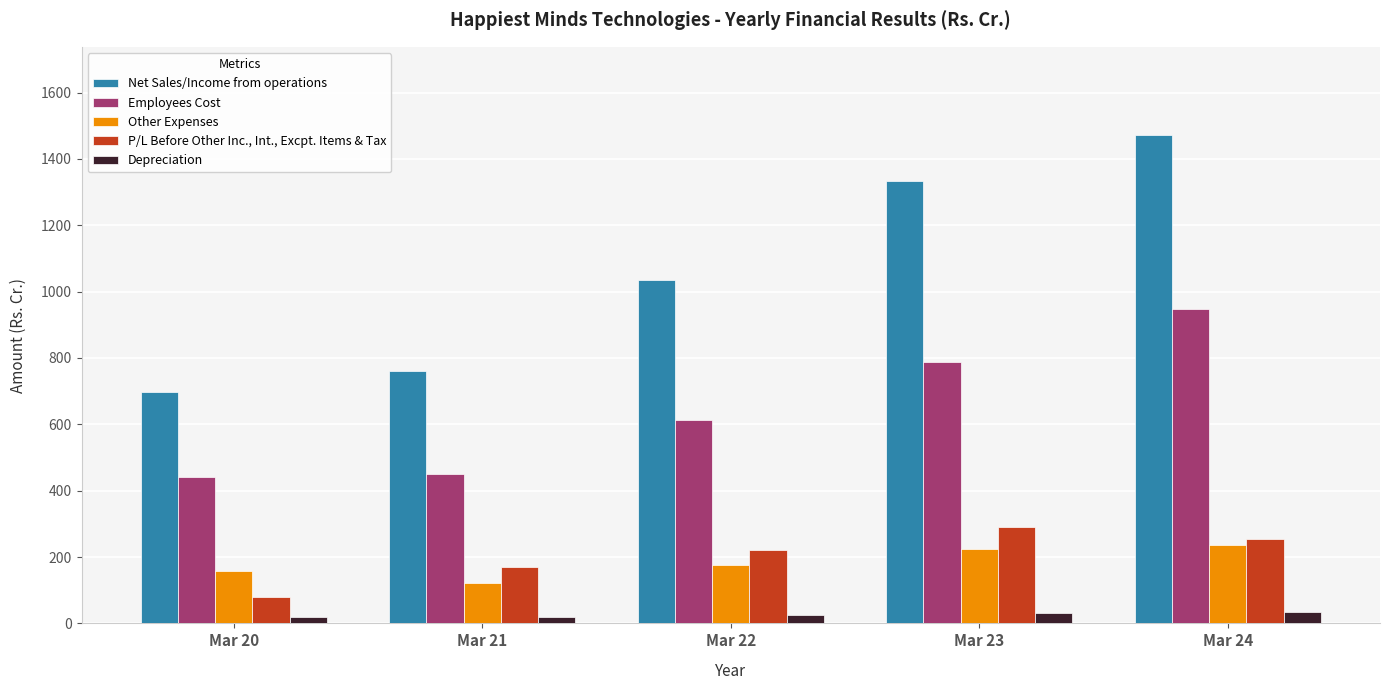

Between Mar 20 and Mar 23, which series saw the biggest shift?

Net Sales/Income from operations